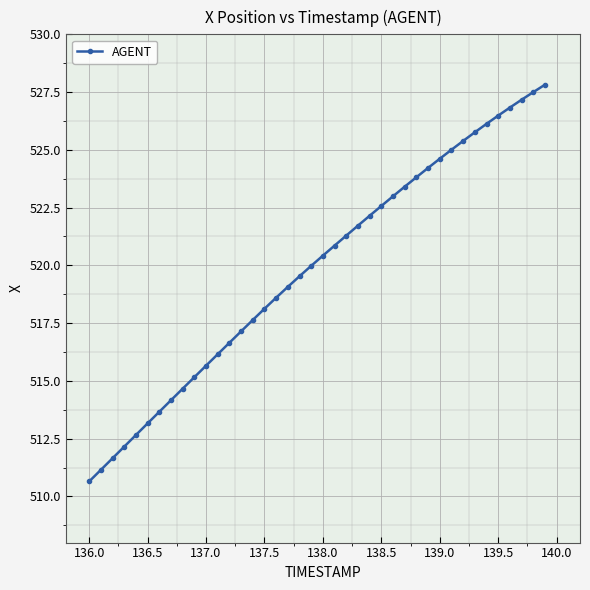

What is the difference between the second highest and minimum values?

16.9